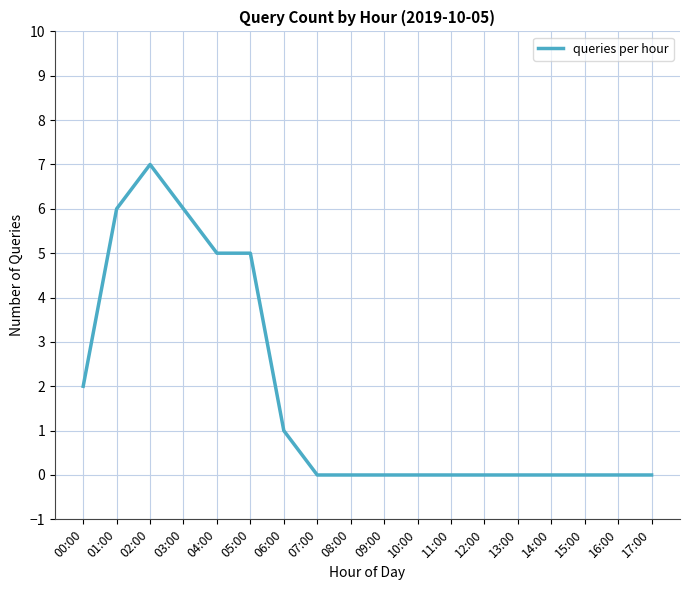

What is the sum of all values?

32